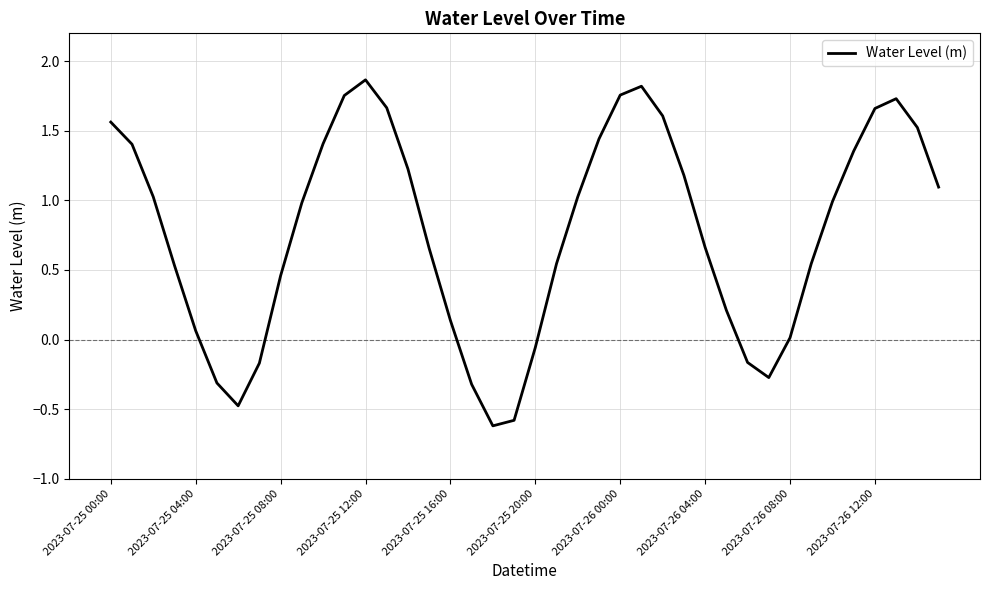

What is the smallest value displayed?

-0.6